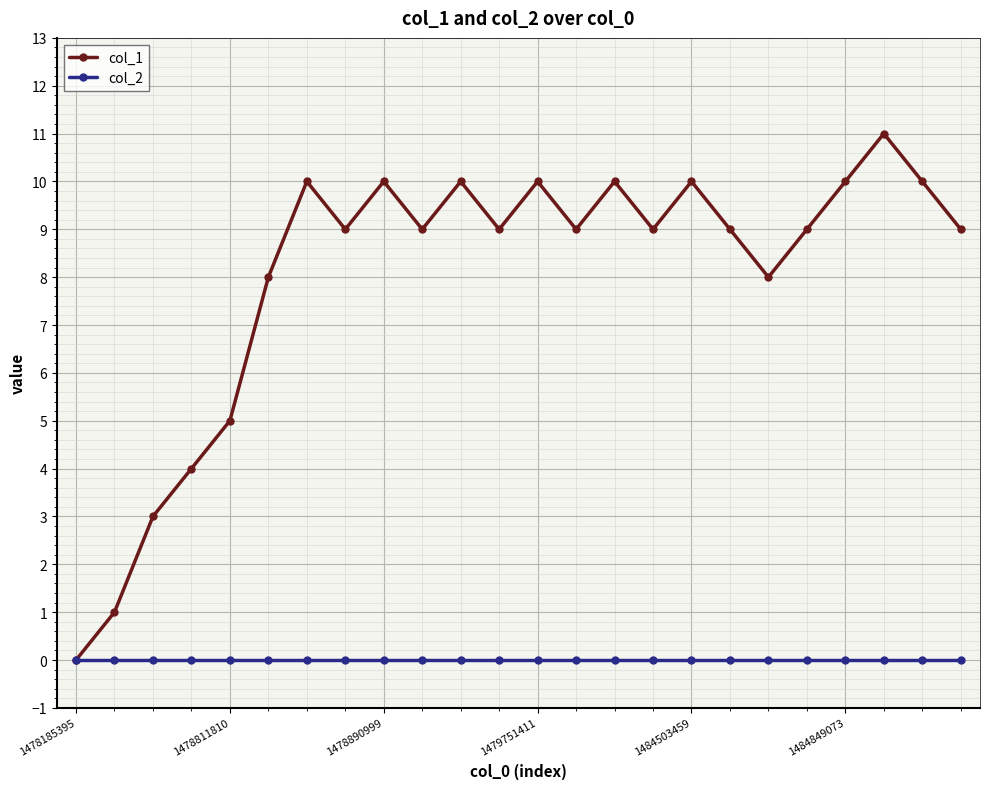

True or false: col_1 has more than 2 interior local peaks.

True